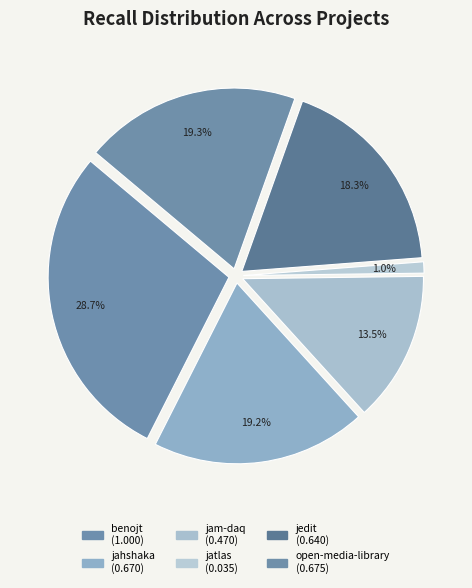

What is the smallest slice in the pie chart?

jatlas.csv